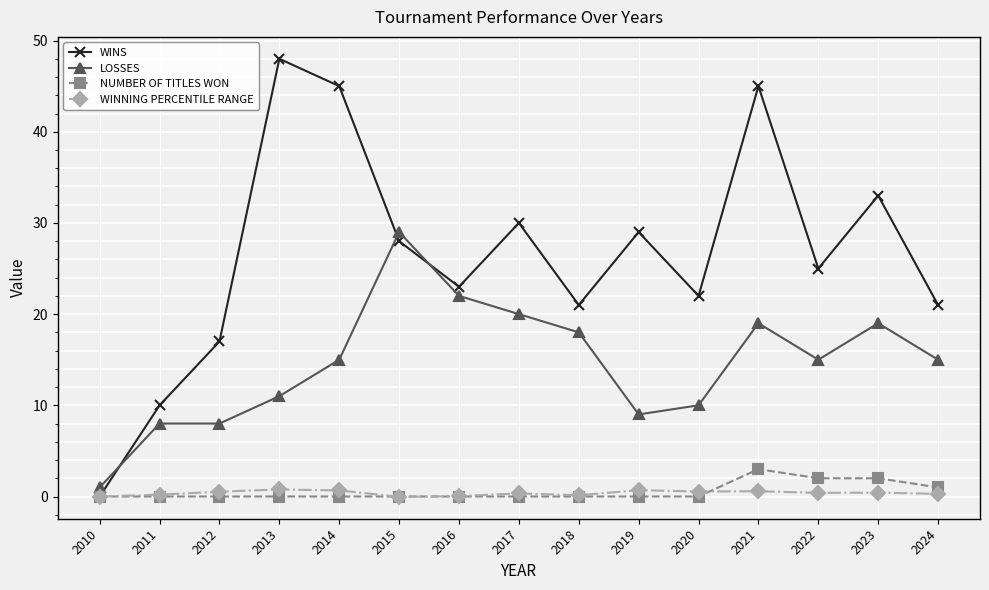

True or false: WINNING PERCENTILE RANGE has more than 2 points higher than both neighbors.

True